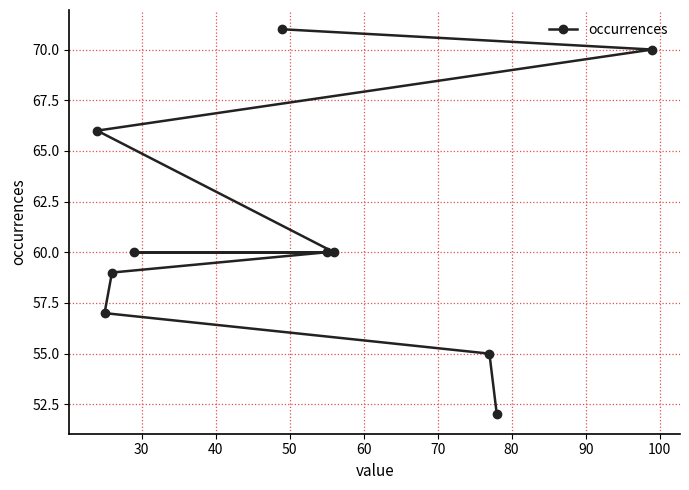

What is the greatest value displayed?

71